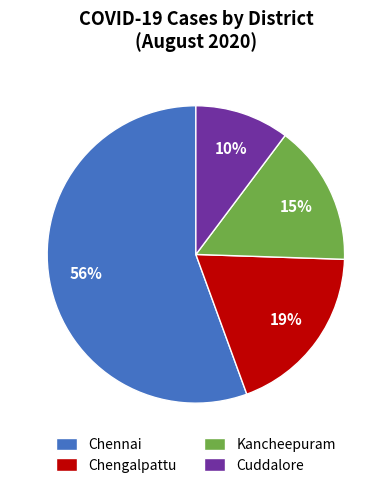

To the nearest percent, what is the combined percentage of Cuddalore and Chengalpattu?

29%